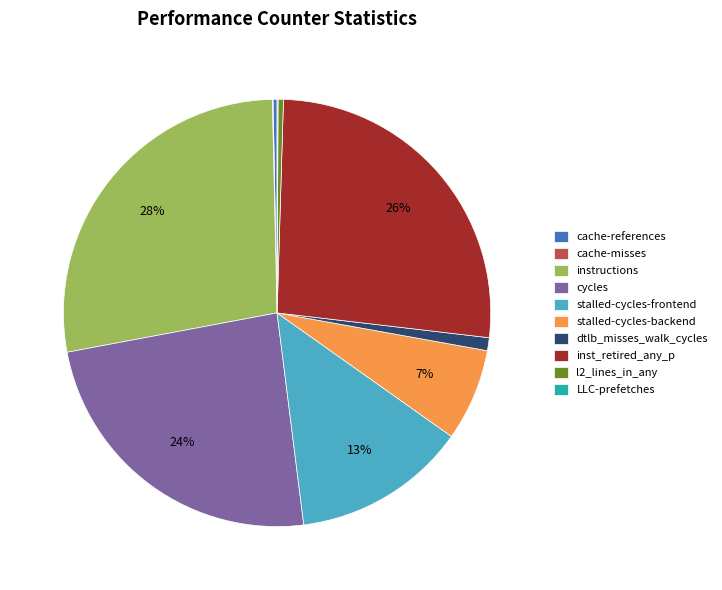

Does l2_lines_in_any account for over 50% of the chart?

No